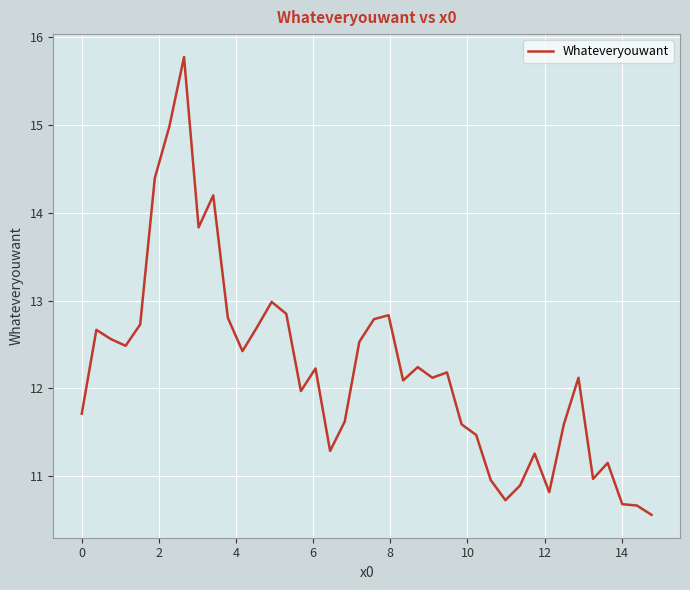

What is the greatest value displayed?

15.8